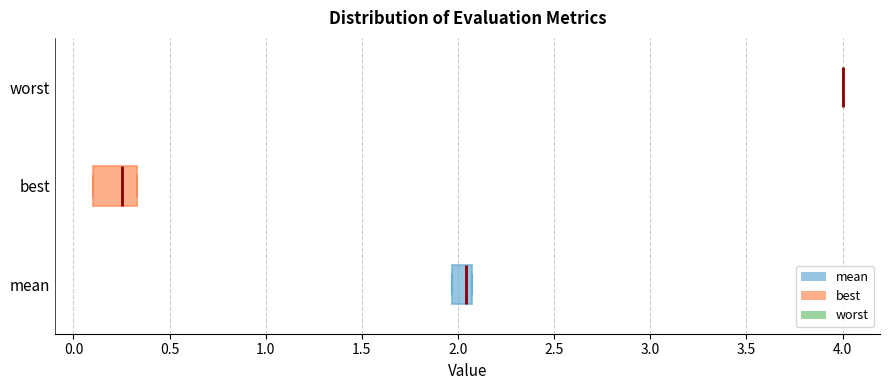

Reading bottom to top, read every box against the x-axis: the position of its median line, the range the box covers, and the ends of its whiskers. The values are not printed on the chart, so give them approximately, as read against the axis.

mean: median 2.05, box 1.95 to 2.10, whiskers 1.95 to 2.10
best: median 0.25, box 0.10 to 0.35, whiskers 0.10 to 0.35
worst: box collapsed to a line at 4.00, whiskers 4.00 to 4.00